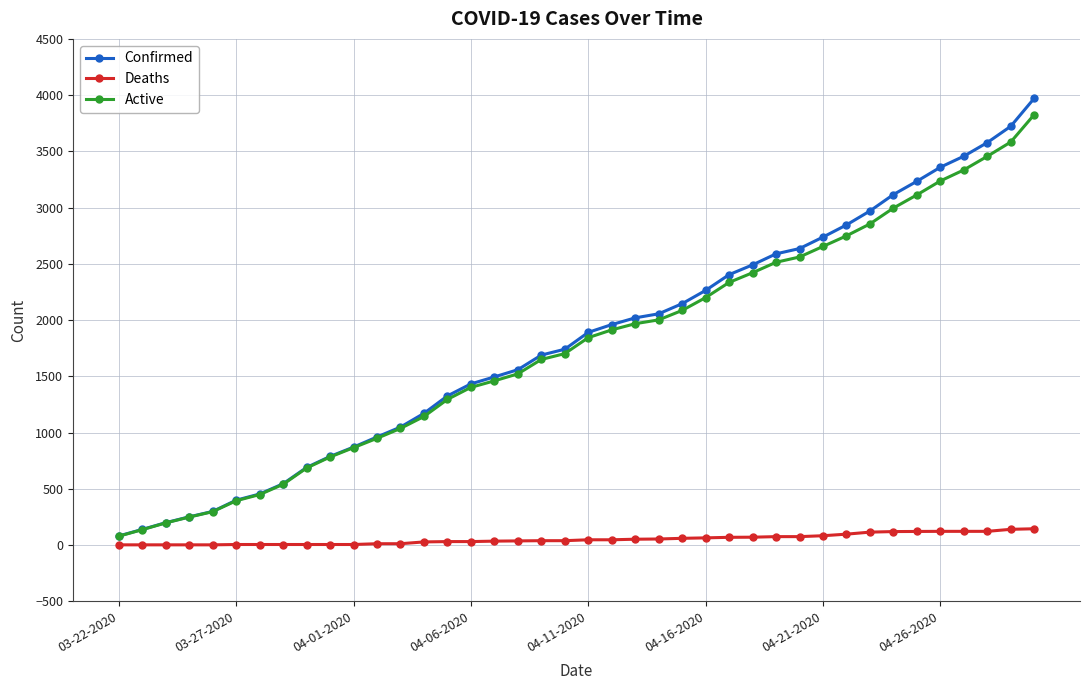

What is the sum of all Deaths values?

2104